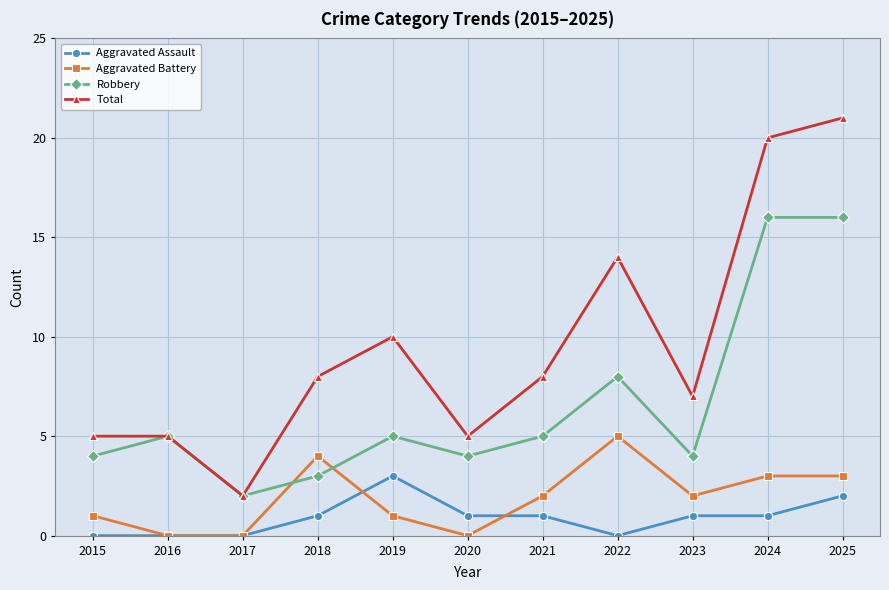

How many lines are shown in the chart?

4